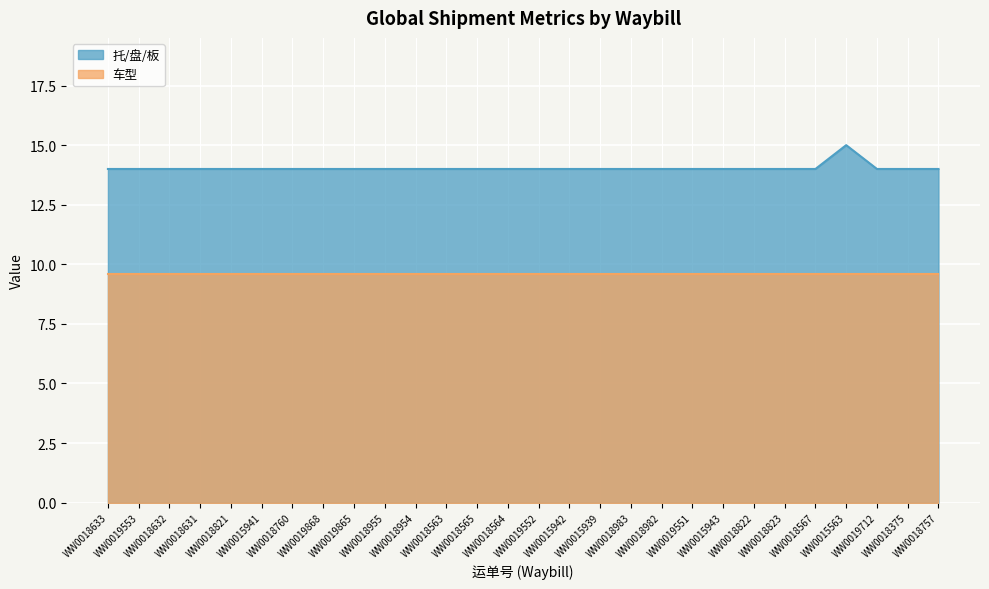

List the labels in order of value, smallest first.

WW0018633, WW0019553, WW0018632, WW0018631, WW0018821, WW0015941, WW0018760, WW0019868, WW0019865, WW0018955, WW0018954, WW0018563, WW0018565, WW0018564, WW0019552, WW0015942, WW0015939, WW0018983, WW0018982, WW0019551, WW0015943, WW0018822, WW0018823, WW0018567, WW0019712, WW0018375, WW0018757, WW0015563